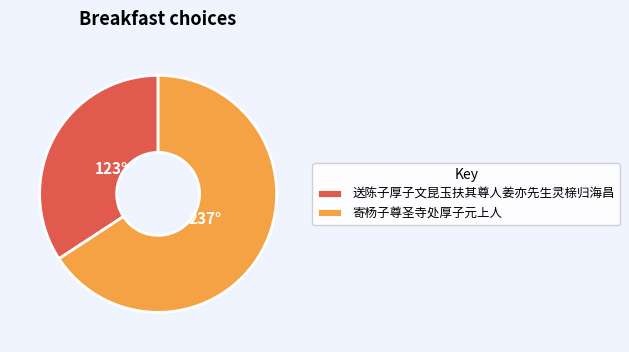

How many segments does this pie chart have?

2